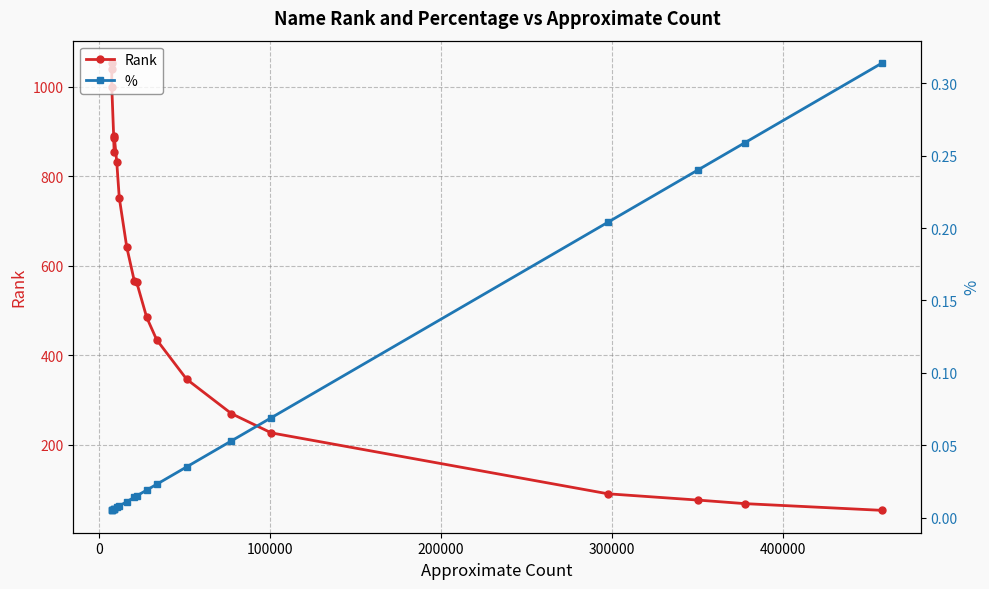

Reading left to right, what are all the values shown in this chart?

Rank: 1040.0	1053.0	1000.0	854.0	885.0	889.0	831.0	752.0	642.0	567.0	563.0	485.0	435.0	347.0	270.0	227.0	91.0	77.0	69.0	54.0
%: 0.0	0.0	0.0	0.0	0.0	0.0	0.0	0.0	0.0	0.0	0.0	0.0	0.0	0.0	0.1	0.1	0.2	0.2	0.3	0.3